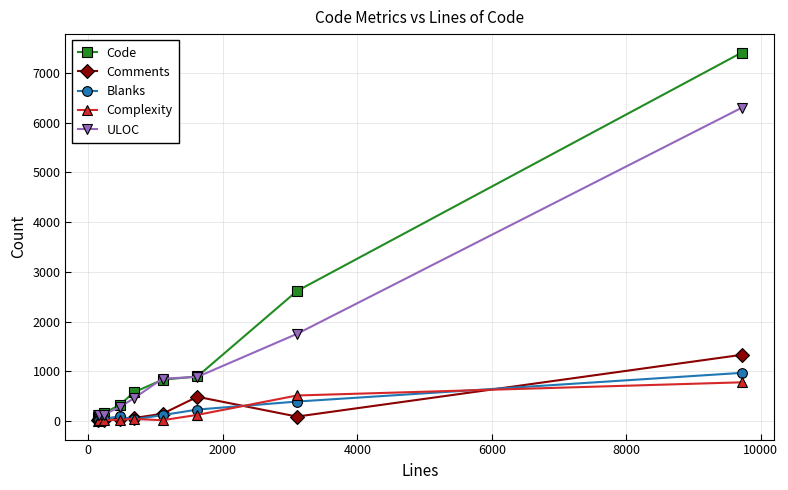

True or false: Code has more than 2 points higher than both neighbors.

False